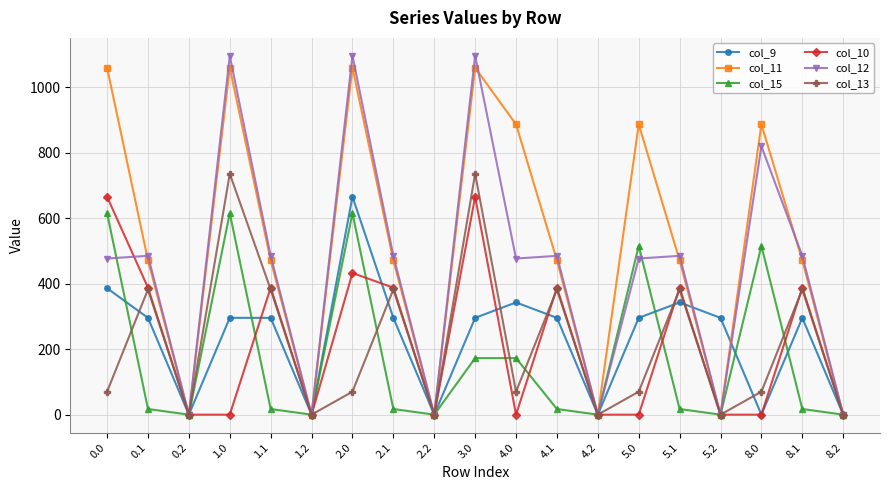

At which label does col_12 first exceed 485?

0.1